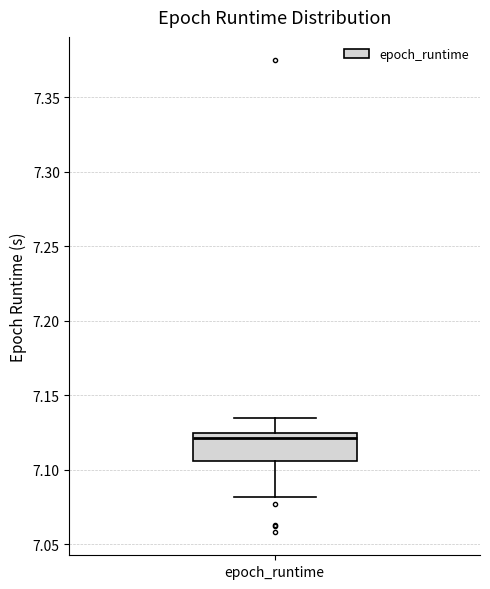

Where is the upper edge of the box for epoch_runtime on the y-axis? The values are not printed on the chart, so give them approximately, as read against the axis.

7.125